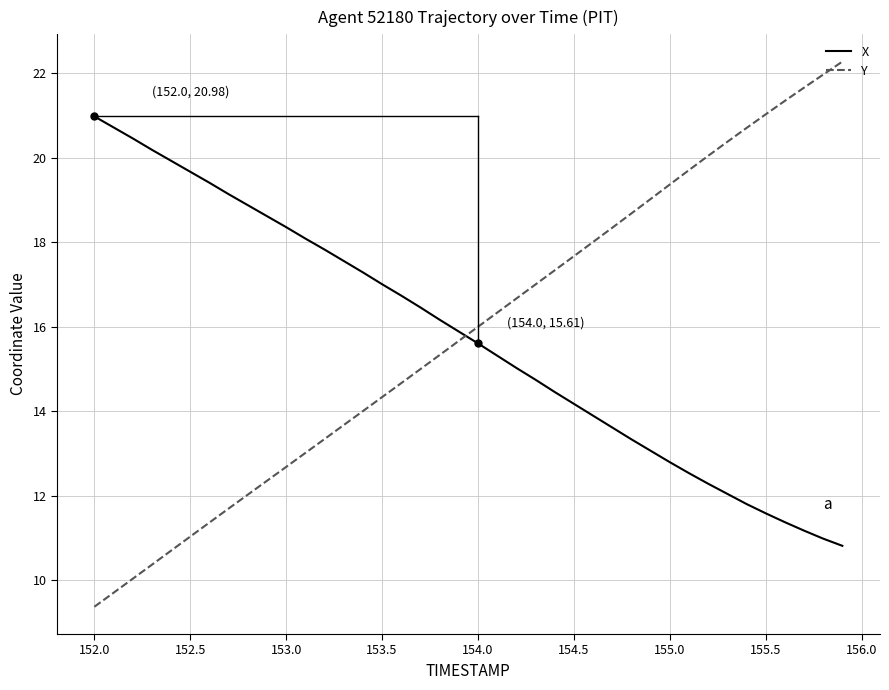

At how many categories does at least one series exceed 13?

40